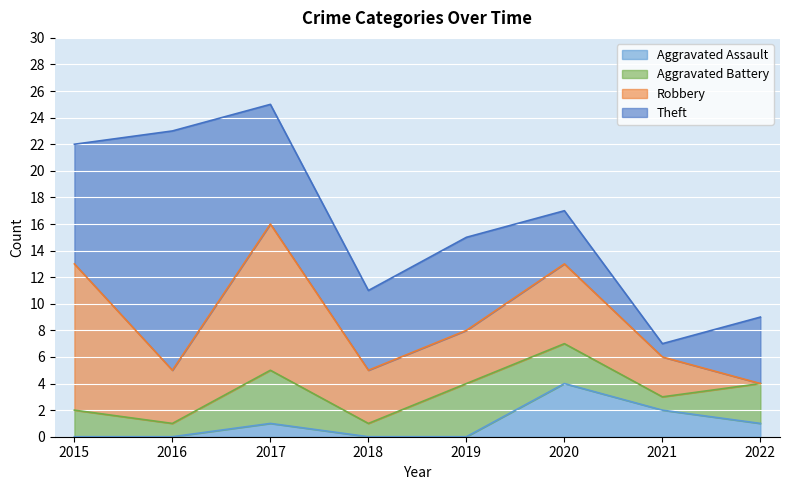

In Aggravated Battery, how many points are lower than both neighbors (excluding endpoints)?

3